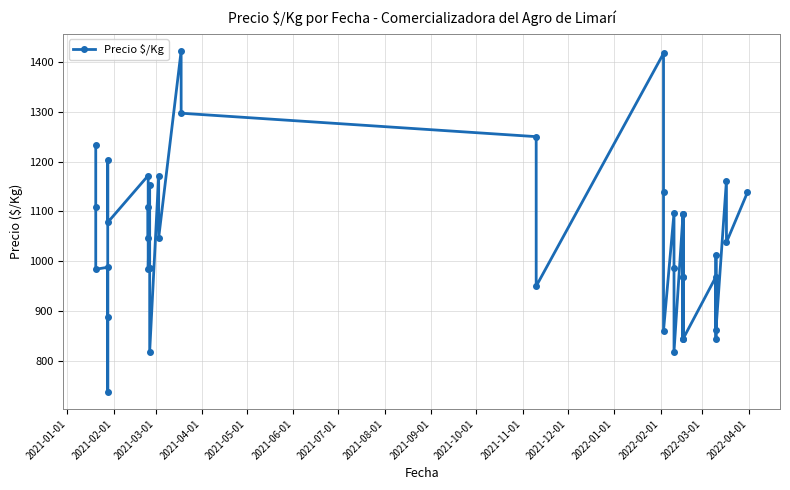

What position from the left is 2022-01-01?

13